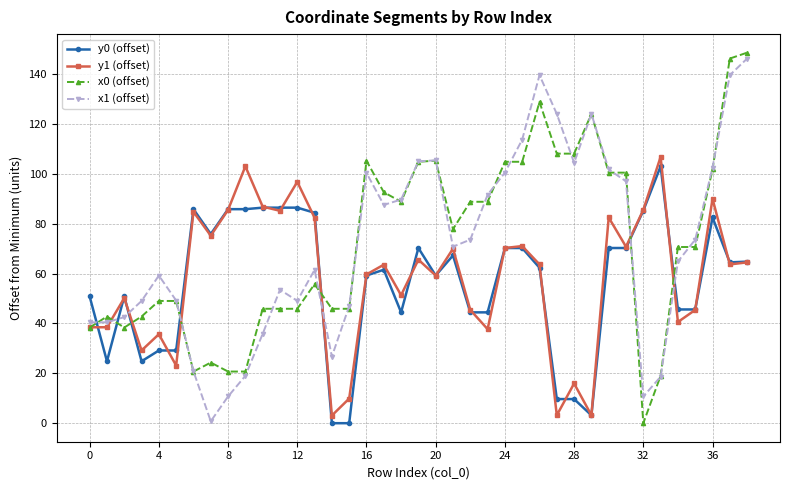

What is the value of the y0 (offset) point at the 21st from the left?

59.2